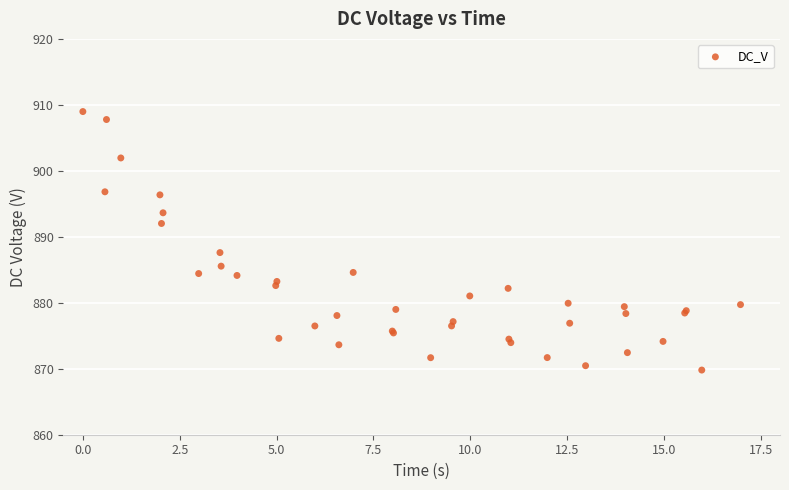

What Y value in the scatter plot is closest to 889?

887.6